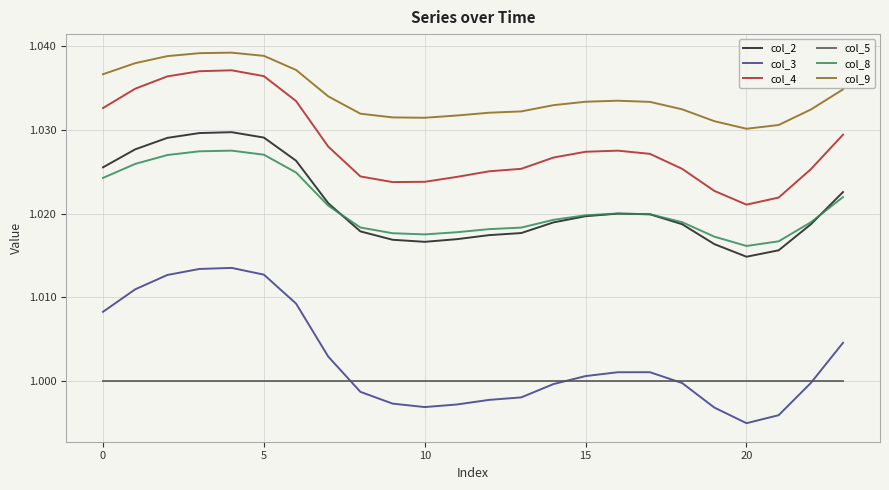

Which series has the largest total across all categories?

col_9